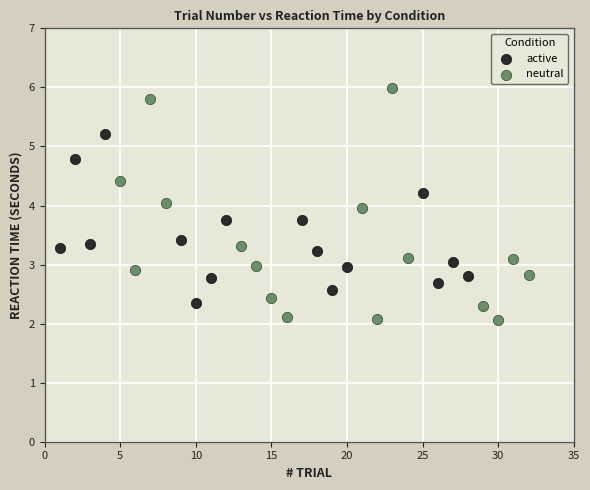

Which series contains the highest Y value?

neutral